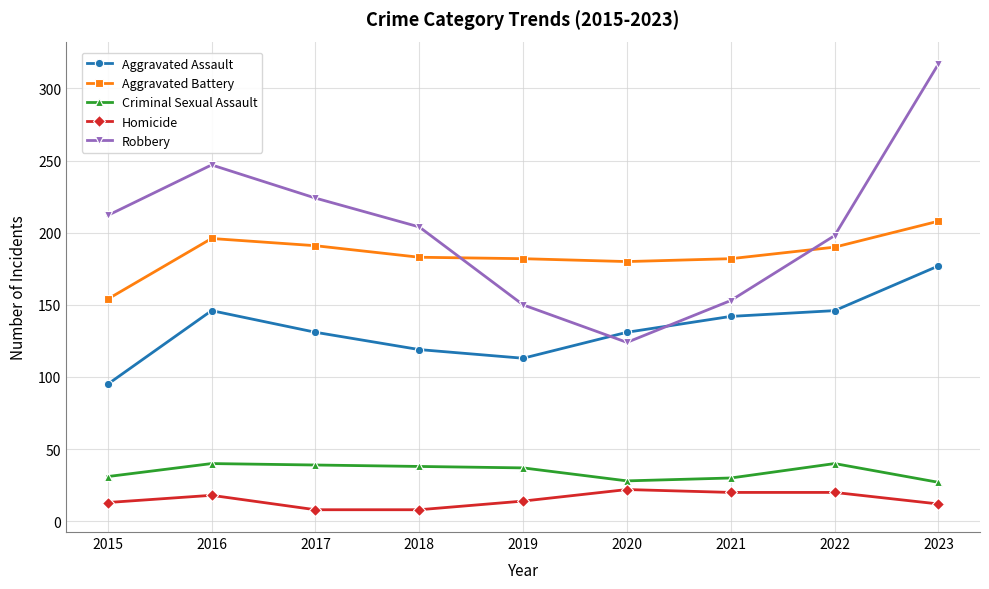

How many interior local valleys does the Robbery series have?

1